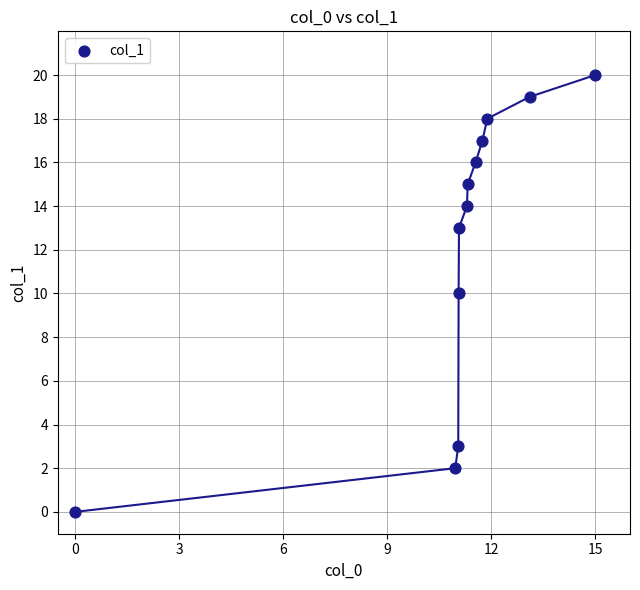

What is the range of Y values (max minus min)?

20